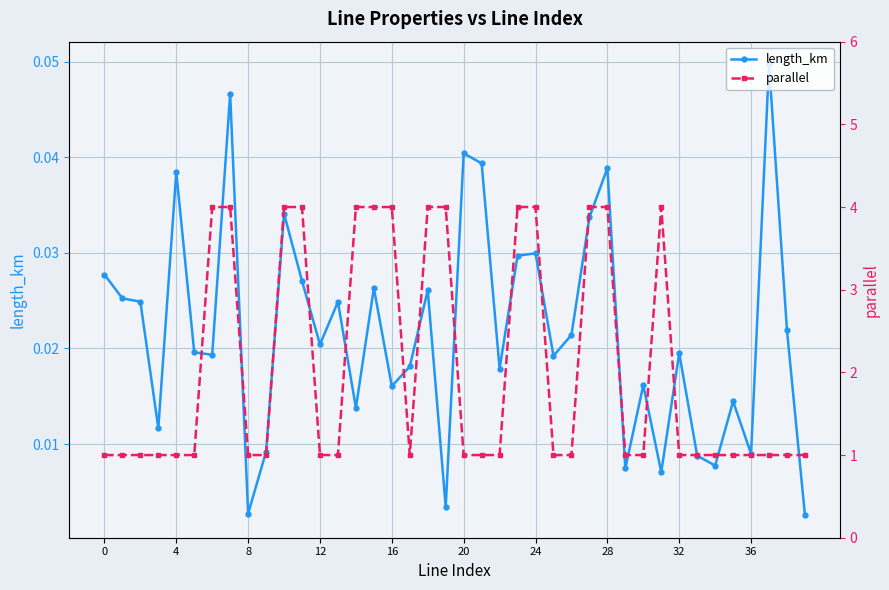

At which label is length_km closest to 0?

39